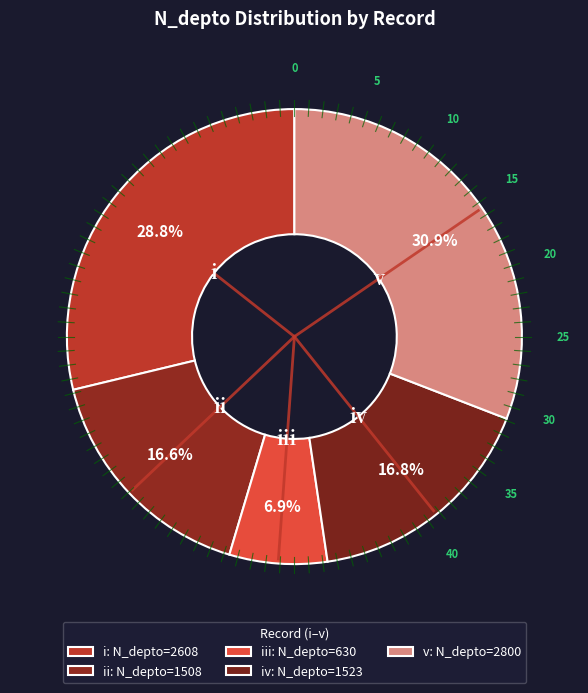

Does any single category account for the majority?

No